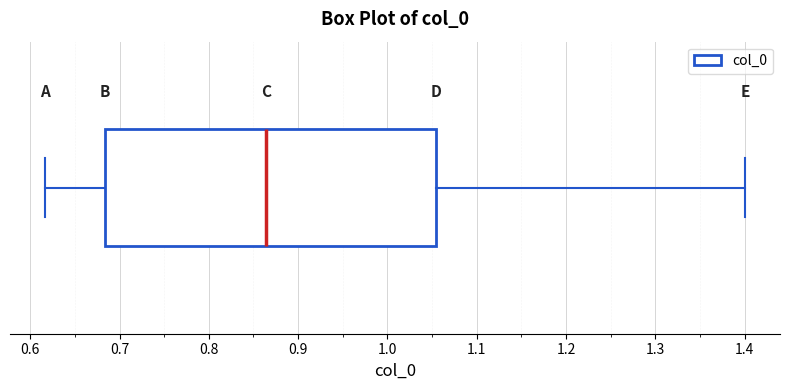

Where does the right whisker of the box end on the x-axis? The values are not printed on the chart, so give them approximately, as read against the axis.

1.40